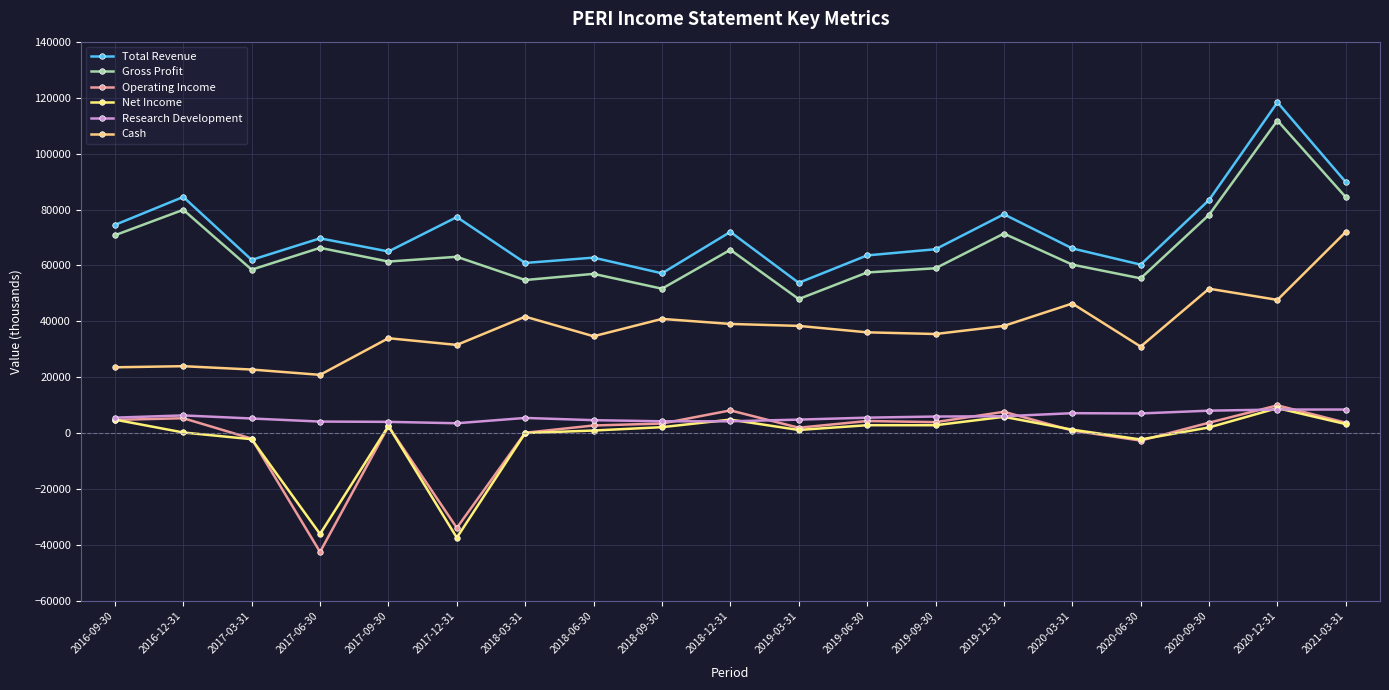

The Cash series shows 12692 at 2017-09-30. True or false?

False